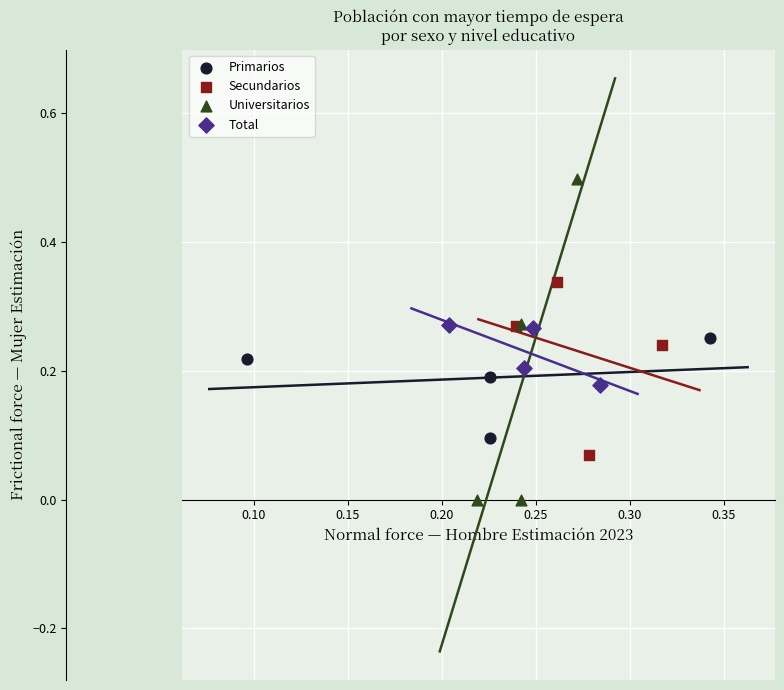

What are all the series names shown in the legend?

Primarios, Secundarios, Universitarios, Total